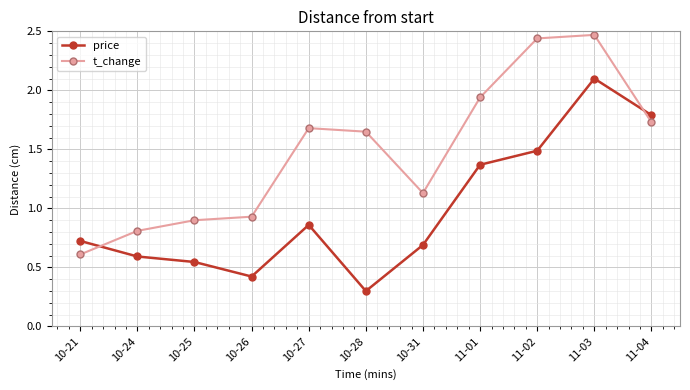

What is the sum of the t_change values at 10-27 and 10-28?

3.3